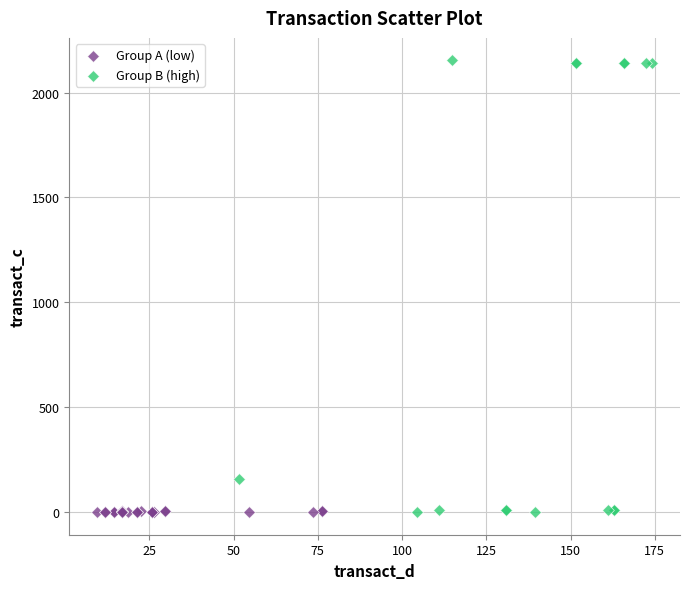

What are all the series names shown in the legend?

Group A (low), Group B (high)